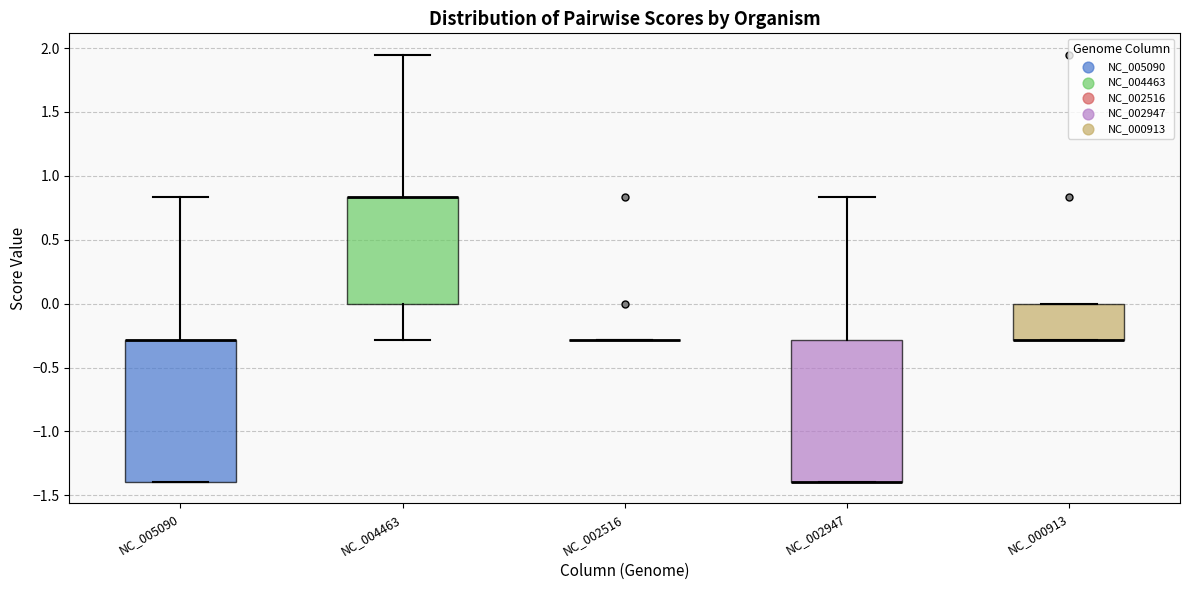

Reading left to right, read every box against the y-axis: the position of its median line, the range the box covers, and the ends of its whiskers. The values are not printed on the chart, so give them approximately, as read against the axis.

NC_005090: median -0.30 (drawn on the box's upper edge), box -1.40 to -0.30, whiskers -1.40 to 0.85
NC_004463: median 0.85 (drawn on the box's upper edge), box 0.00 to 0.85, whiskers -0.30 to 1.95
NC_002516: box collapsed to a line at -0.30, whiskers -0.30 to -0.30
NC_002947: median -1.40 (drawn on the box's lower edge), box -1.40 to -0.30, whiskers -1.40 to 0.85
NC_000913: median -0.30 (drawn on the box's lower edge), box -0.30 to 0.00, whiskers -0.30 to 0.00